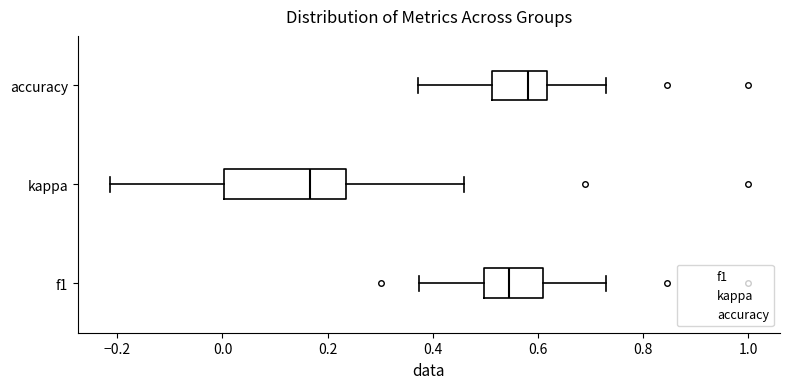

Which box is the widest, from its left edge to its right edge?

kappa